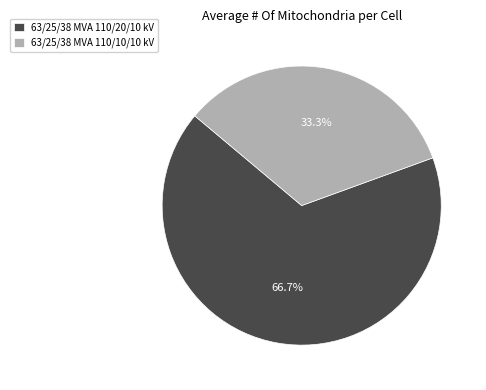

How many segments does this pie chart have?

2